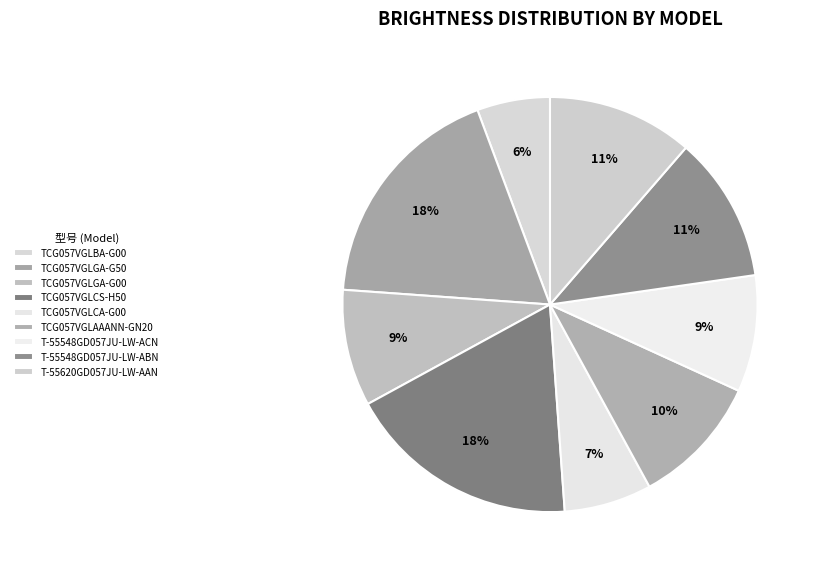

Count the number of slices in the pie.

9